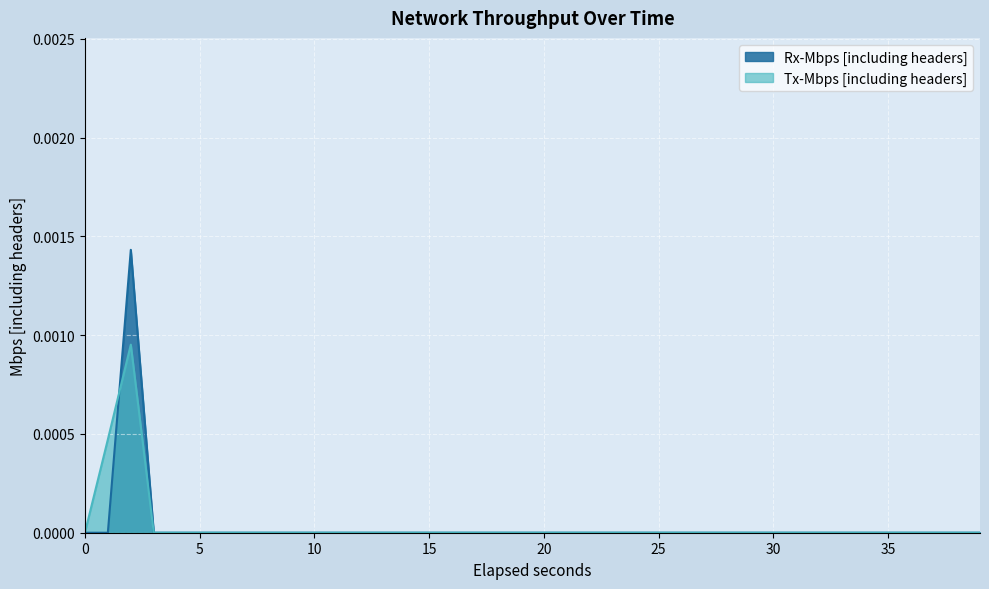

How many lines are shown in the chart?

2